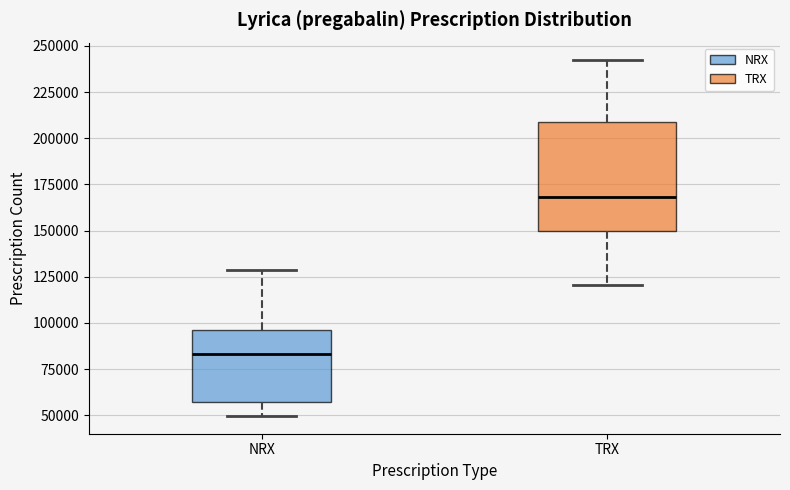

Where does the upper whisker of the box for TRX end on the y-axis? The values are not printed on the chart, so give them approximately, as read against the axis.

240000